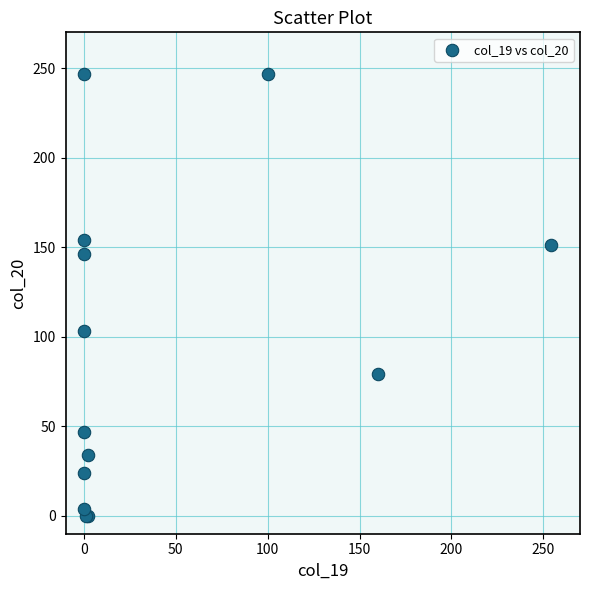

What Y value in the scatter plot is closest to 123?

103